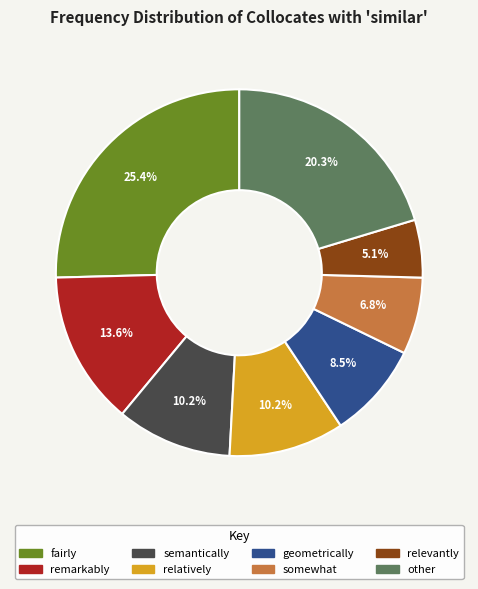

How many slices are in this pie chart?

8